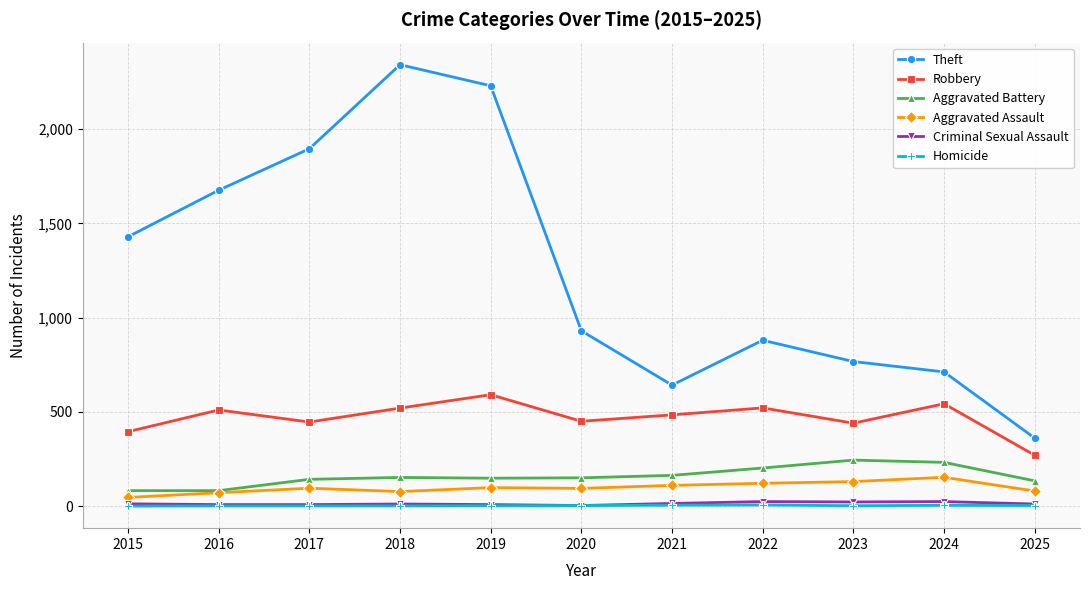

What value does the Homicide series have at 2025?

3